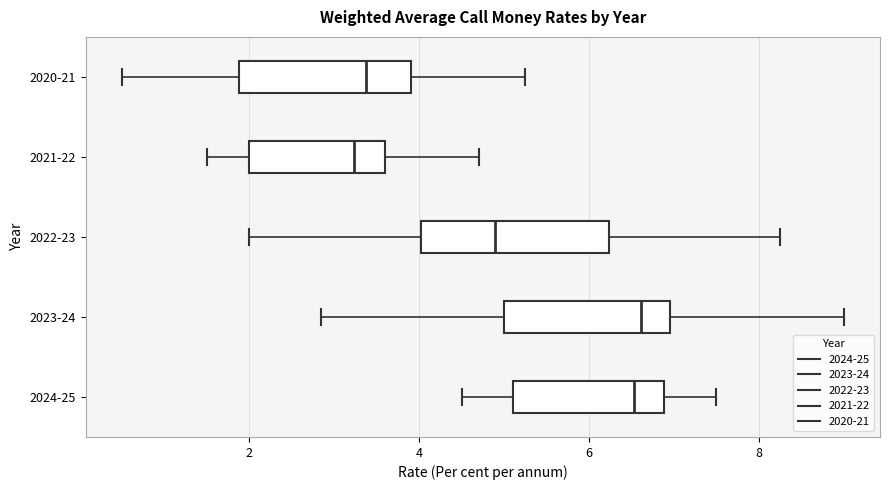

Reading bottom to top, transcribe this box plot: for each box, give where its median line is, the range the box spans, and where its two whiskers end, as read against the x-axis. The values are not printed on the chart, so give them approximately, as read against the axis.

2024-25: median 6.6, box 5.2 to 6.8, whiskers 4.6 to 7.6
2023-24: median 6.6, box 5.0 to 7.0, whiskers 2.8 to 9.0
2022-23: median 4.8, box 4.0 to 6.2, whiskers 2.0 to 8.2
2021-22: median 3.2, box 2.0 to 3.6, whiskers 1.6 to 4.8
2020-21: median 3.4, box 1.8 to 4.0, whiskers 0.6 to 5.2